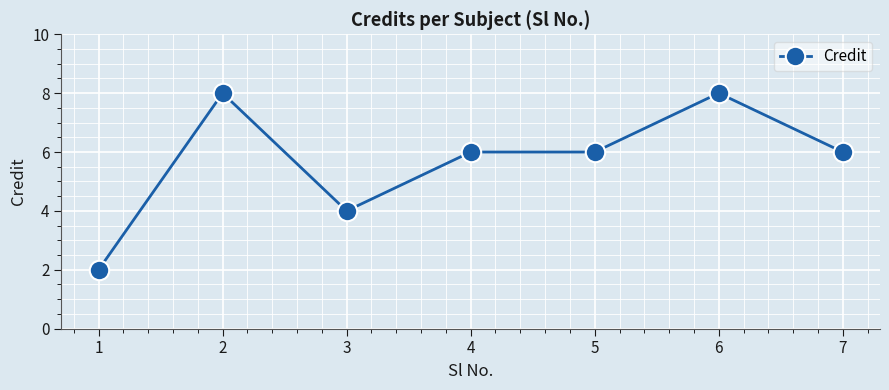

What is the maximum value shown in the chart?

8